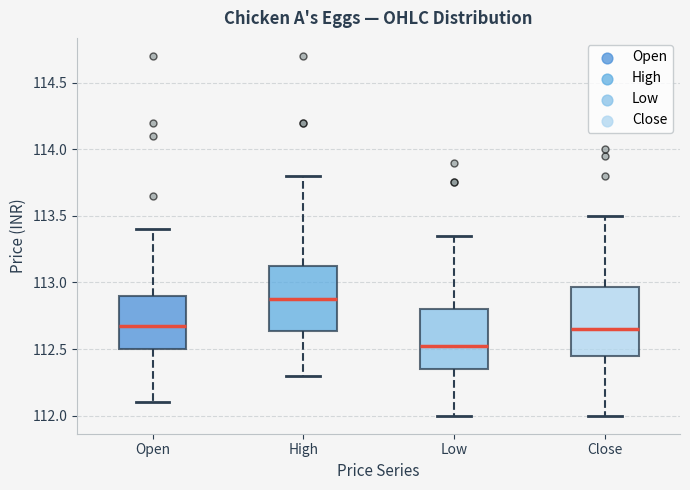

Reading left to right, transcribe this box plot: for each box, give where its median line is, the range the box spans, and where its two whiskers end, as read against the y-axis. The values are not printed on the chart, so give them approximately, as read against the axis.

Open: median 112.70, box 112.50 to 112.90, whiskers 112.10 to 113.40
High: median 112.90, box 112.65 to 113.15, whiskers 112.30 to 113.80
Low: median 112.55, box 112.35 to 112.80, whiskers 112.00 to 113.35
Close: median 112.65, box 112.45 to 112.95, whiskers 112.00 to 113.50